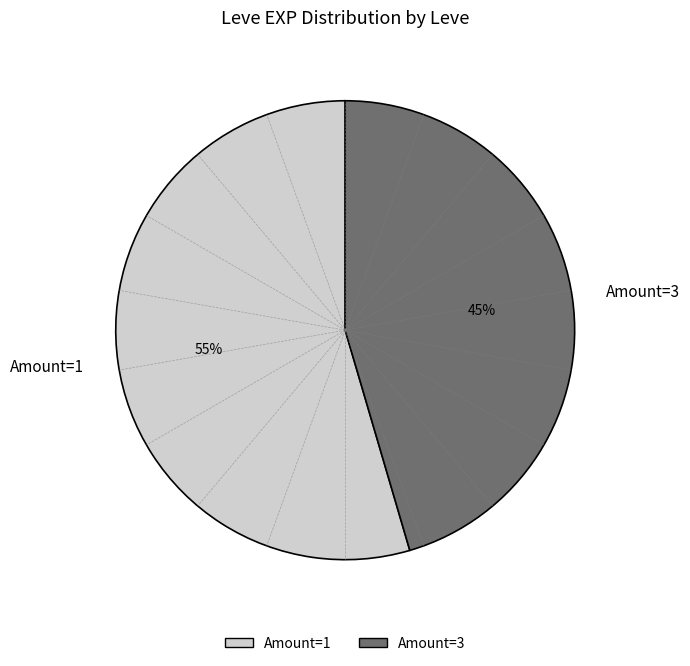

To the nearest percent, what percentage of the pie is Amount=3?

45%